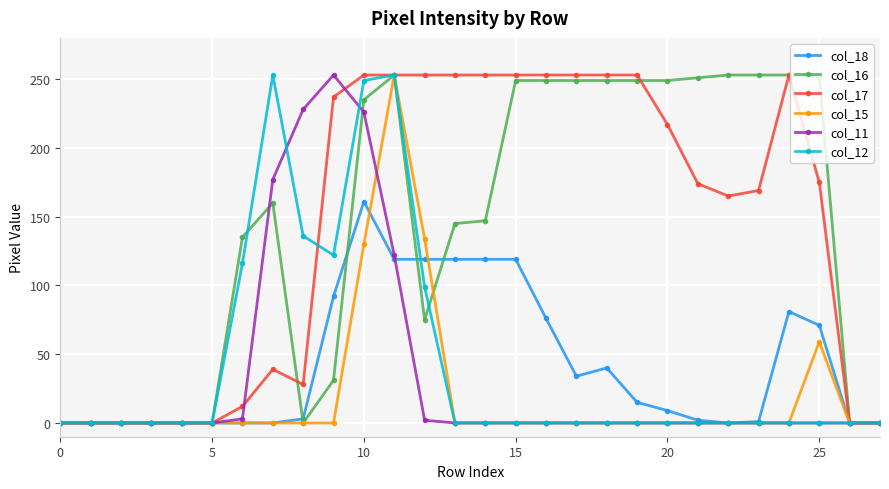

True or false: col_16 has more than 1 interior local peaks.

True